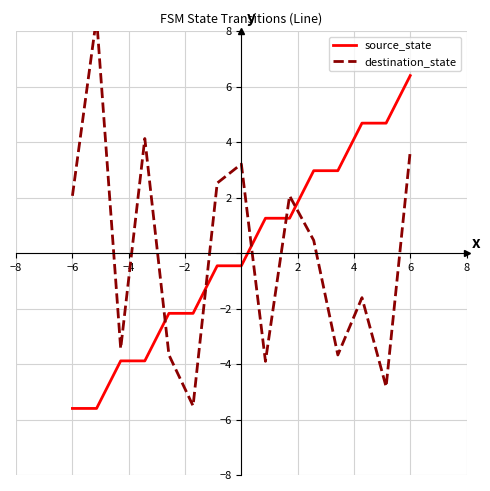

Does the chart display data point markers on the line(s)?

No